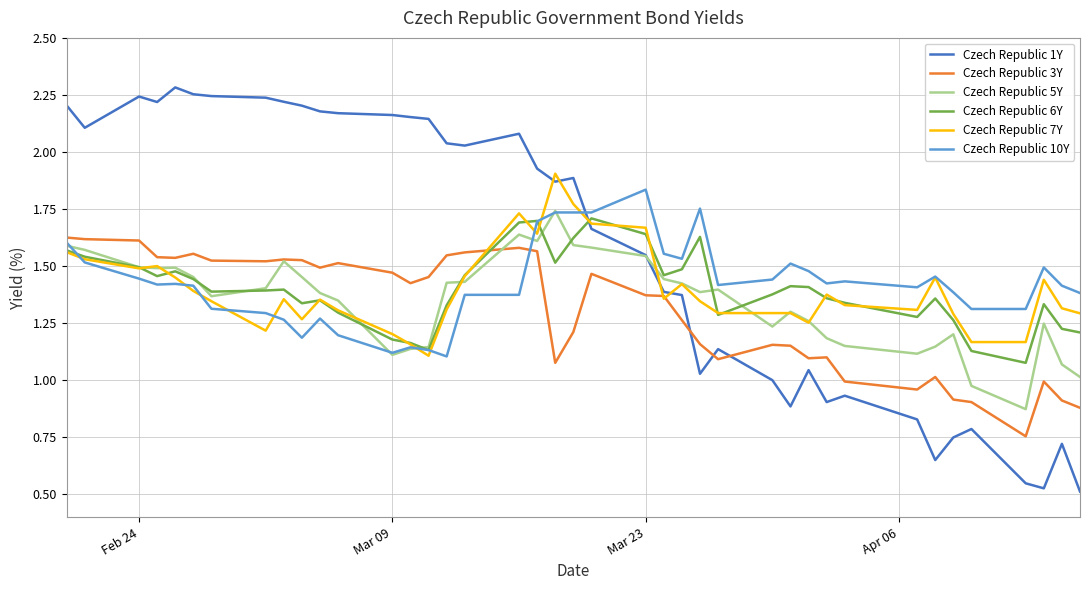

Which series has the widest spread of values?

Czech Republic 1Y